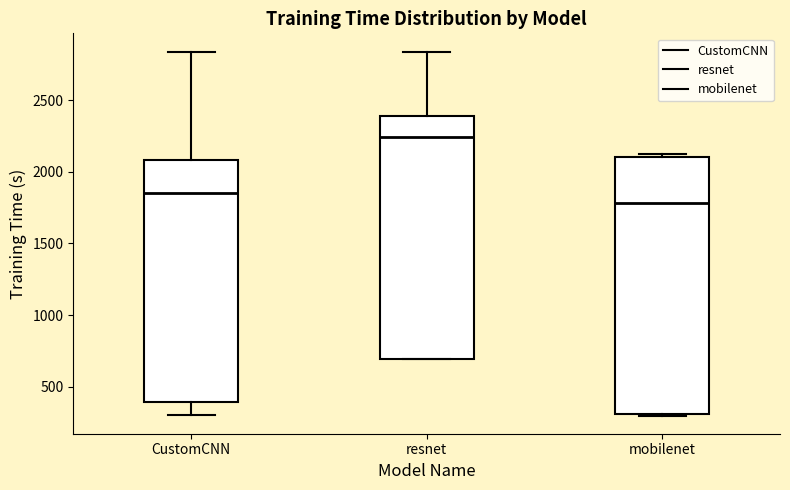

Where is the upper edge of the box for CustomCNN on the y-axis? The values are not printed on the chart, so give them approximately, as read against the axis.

2100